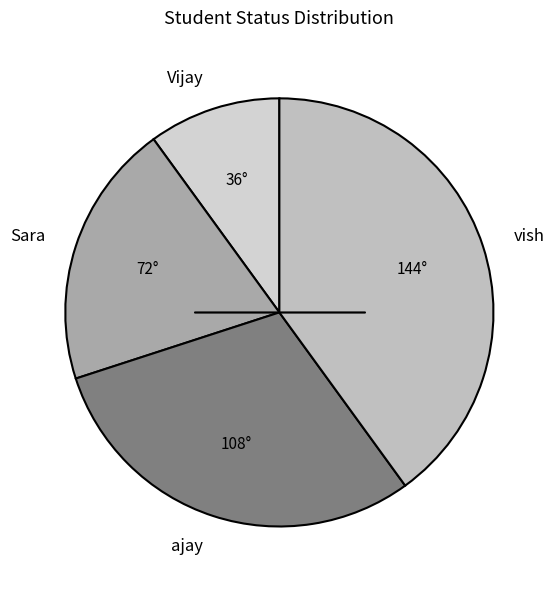

The Sara slice represents 20% of the pie. True or false?

True